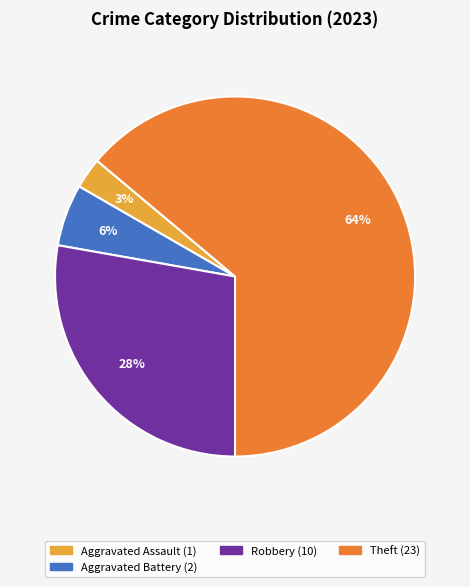

To the nearest percent, what is the average slice percentage?

25%